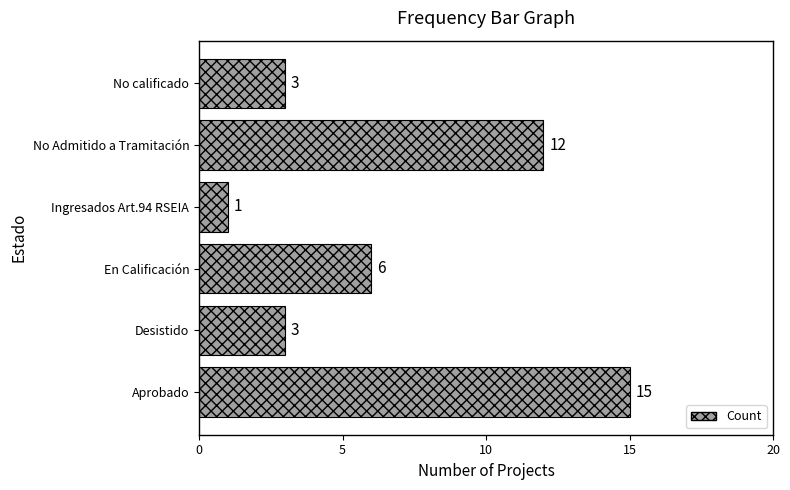

Are the bars horizontal?

Yes